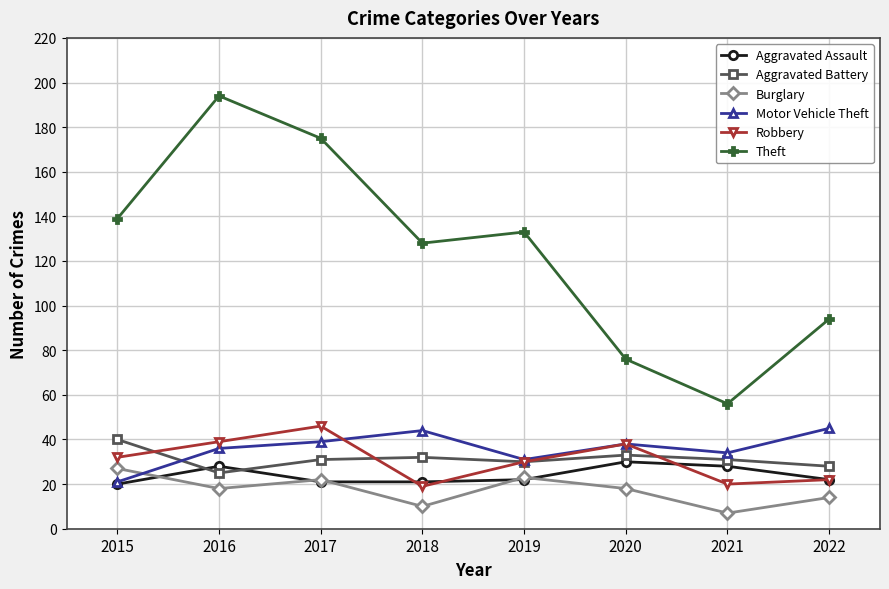

Is the value of Motor Vehicle Theft at 2019 greater than the value of Theft at 2021?

No